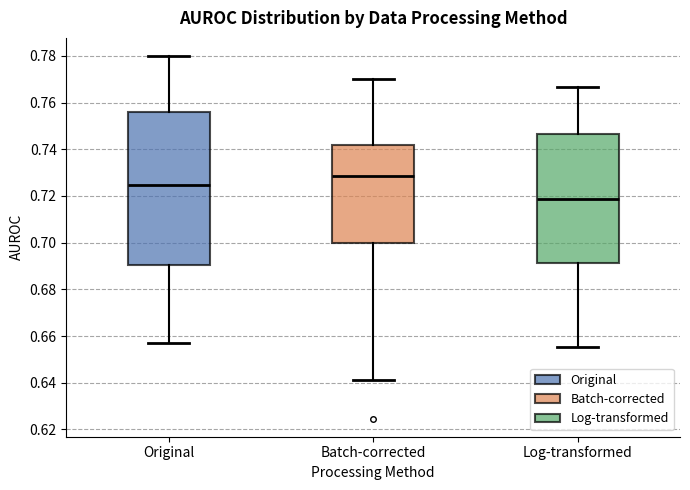

Reading left to right, transcribe this box plot: for each box, give where its median line is, the range the box spans, and where its two whiskers end, as read against the y-axis. The values are not printed on the chart, so give them approximately, as read against the axis.

Original: median 0.724, box 0.690 to 0.756, whiskers 0.658 to 0.780
Batch-corrected: median 0.728, box 0.700 to 0.742, whiskers 0.640 to 0.770
Log-transformed: median 0.718, box 0.692 to 0.746, whiskers 0.656 to 0.766